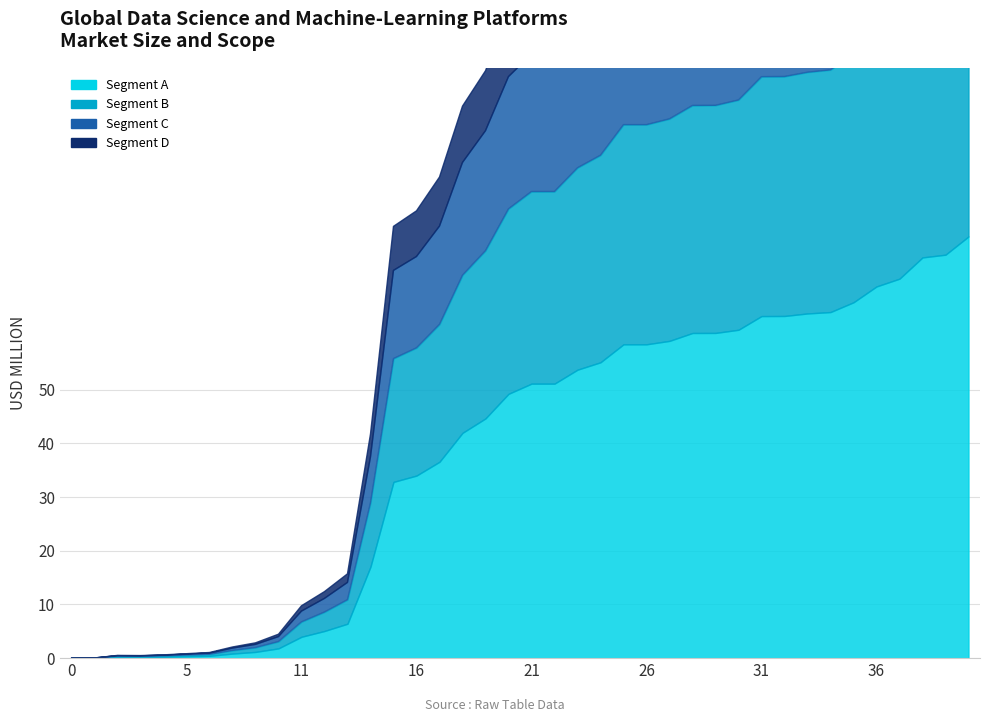

What is the sum of all Segment B values?

1076.4